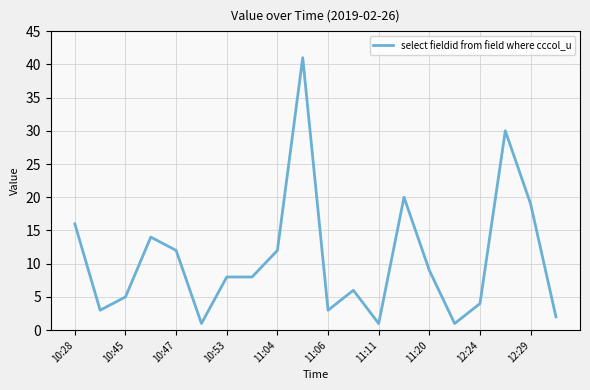

What is the difference between the maximum and minimum values?

40